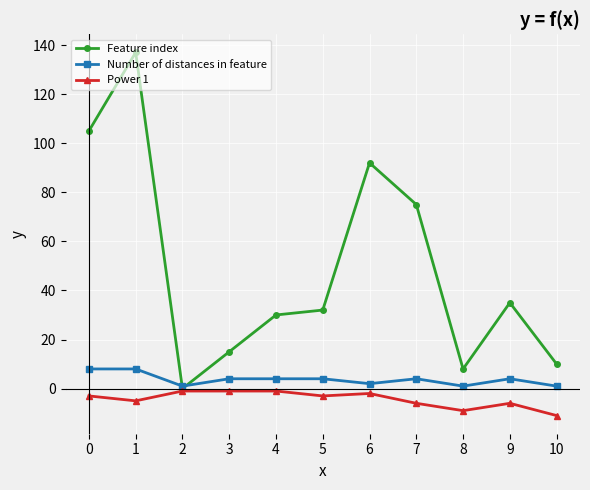

Rank the series by their maximum value, from lowest to highest.

Power 1, Number of distances in feature, Feature index